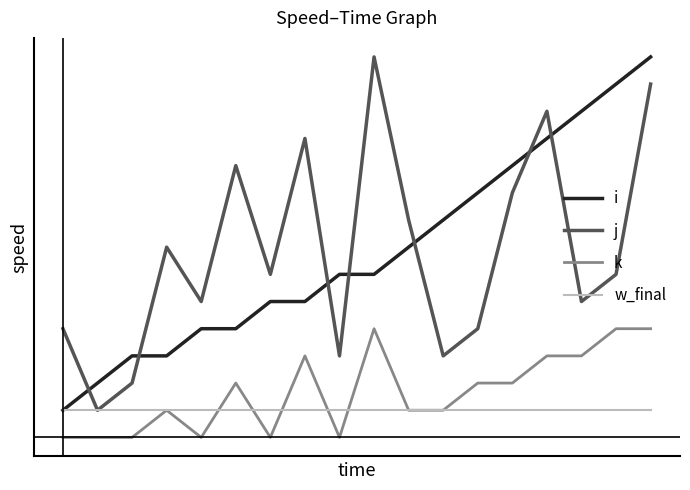

What are all the series names shown in the legend?

i, j, k, w_final